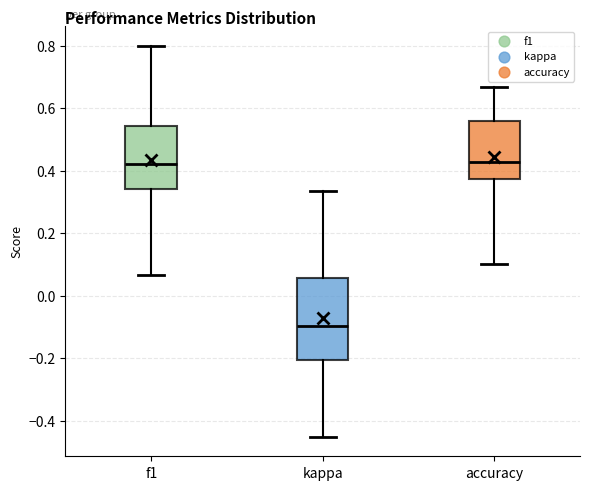

Which box's median line is the lowest?

kappa